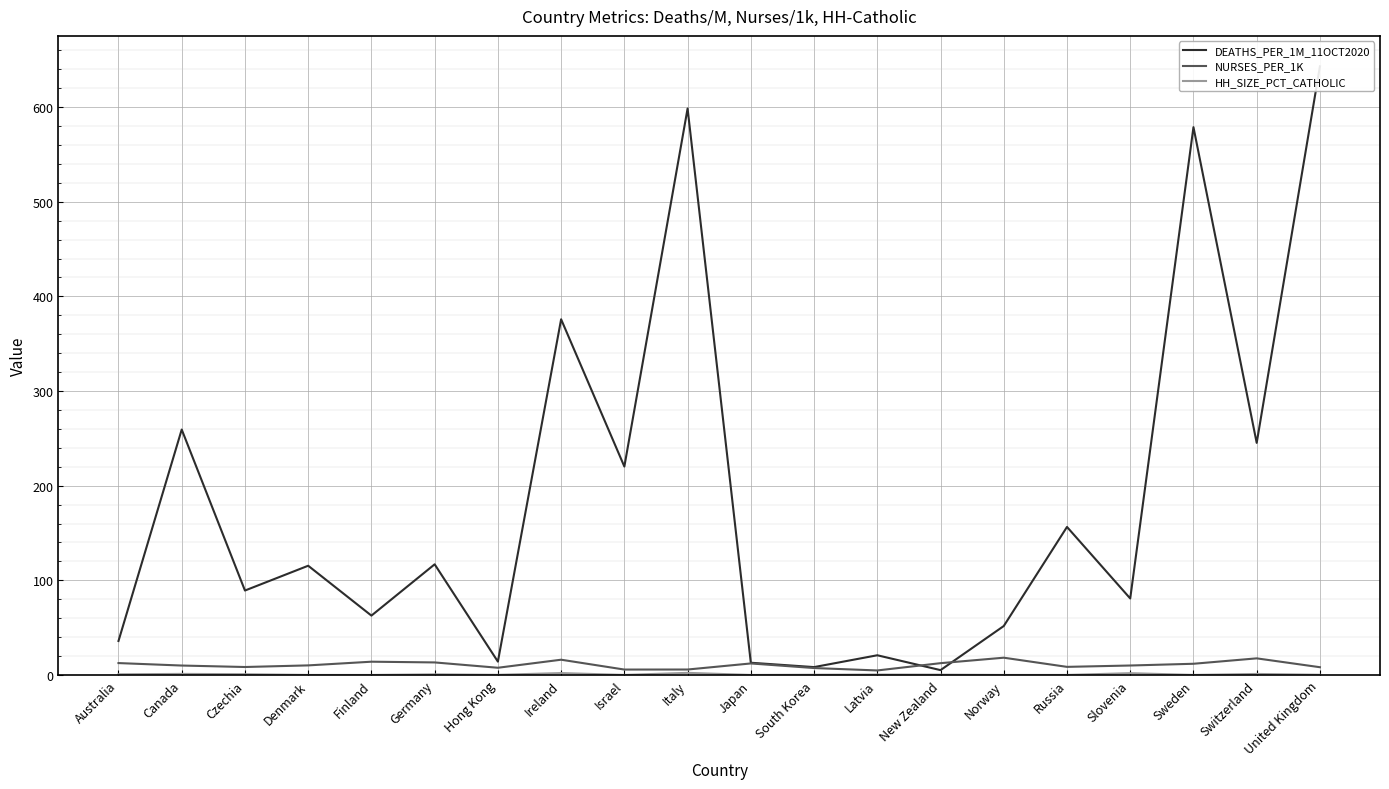

Is this an area chart (filled region under the line)?

No